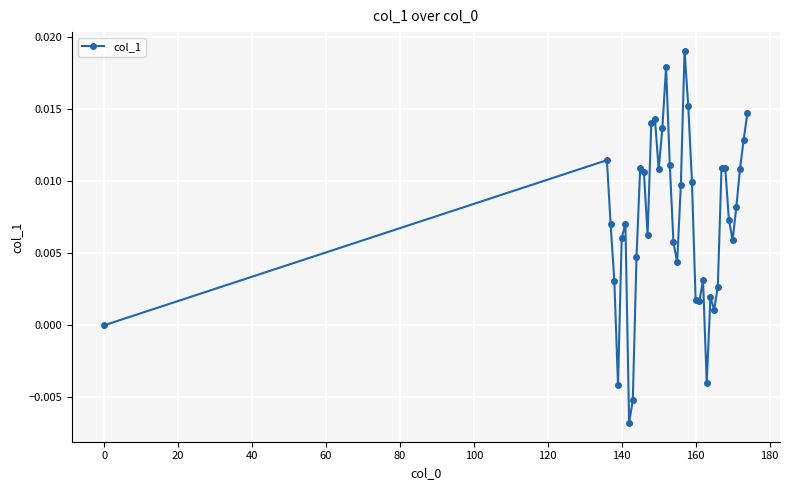

True or false: the data has more than 2 interior local peaks.

True